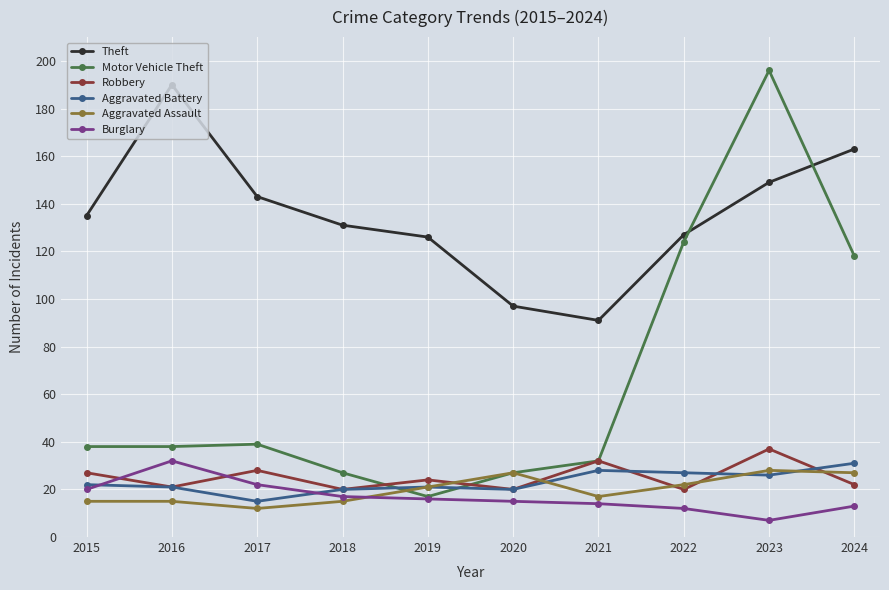

Is it true that Theft equals 131 at 2018?

True